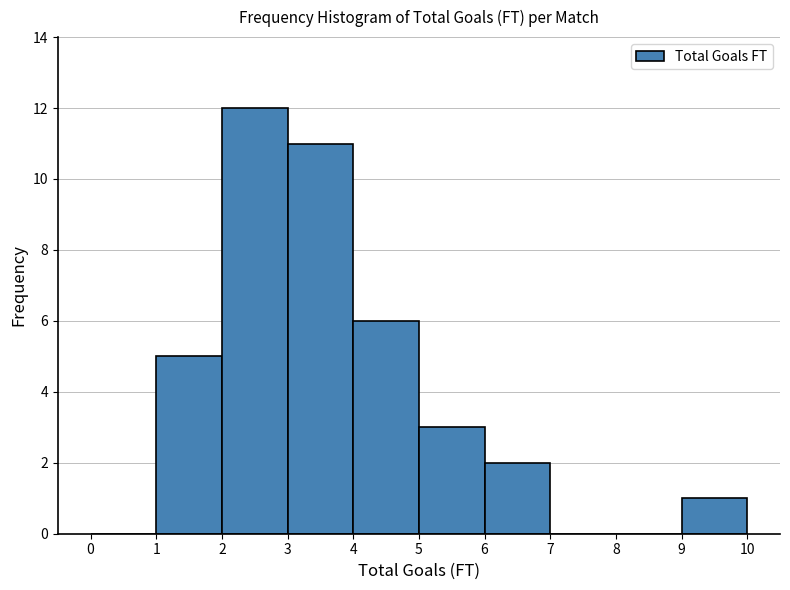

Reading left to right, list every bar in this chart as the range it spans on the x-axis followed by its height. The values are not printed on the chart, so give them approximately, as read against the axis.

0 to 1: 0
1 to 2: 5
2 to 3: 12
3 to 4: 11
4 to 5: 6
5 to 6: 3
6 to 7: 2
7 to 8: 0
8 to 9: 0
9 to 10: 1